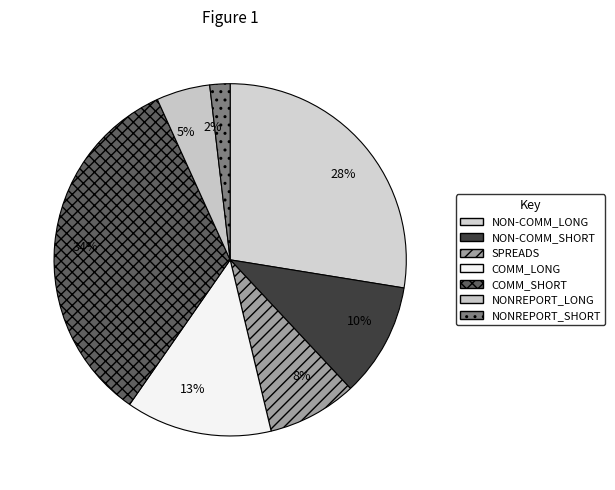

To the nearest percent, what percentage of the pie is COMM_SHORT?

34%